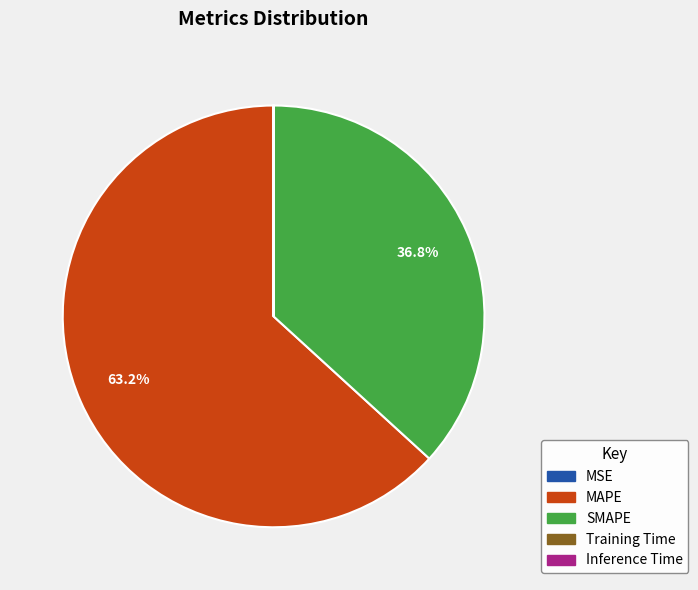

What is the majority slice?

MAPE